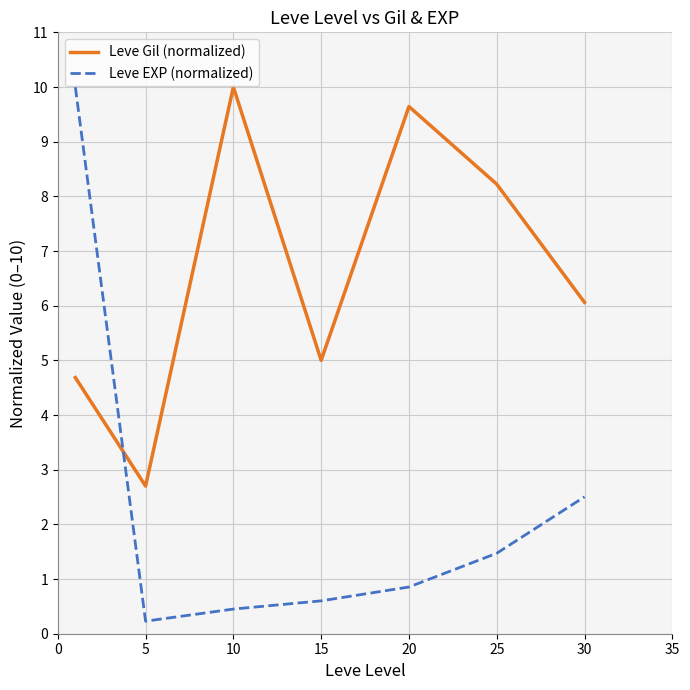

What is the maximum value shown in the chart?

10.0